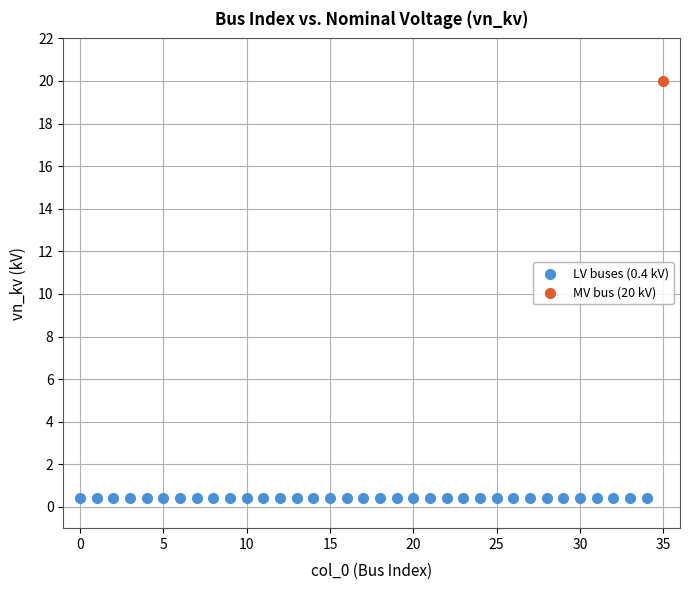

Which series contains the lowest Y value?

LV buses (0.4 kV)